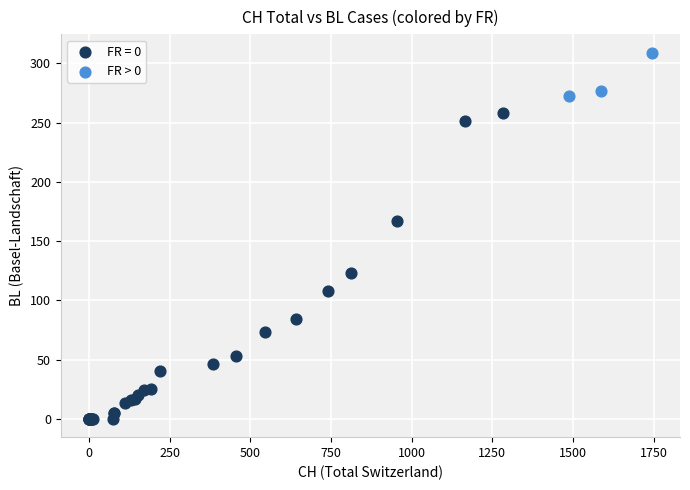

Which series reaches the minimum Y coordinate?

FR = 0